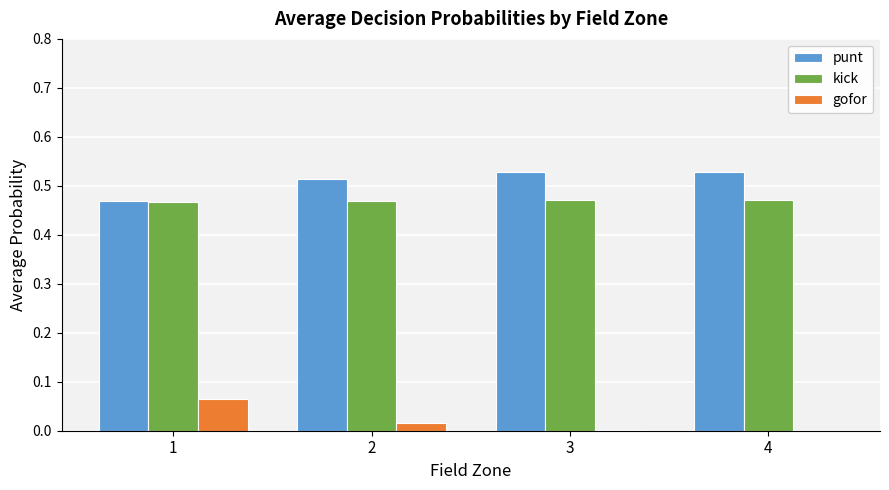

How many data points does each series have?

4